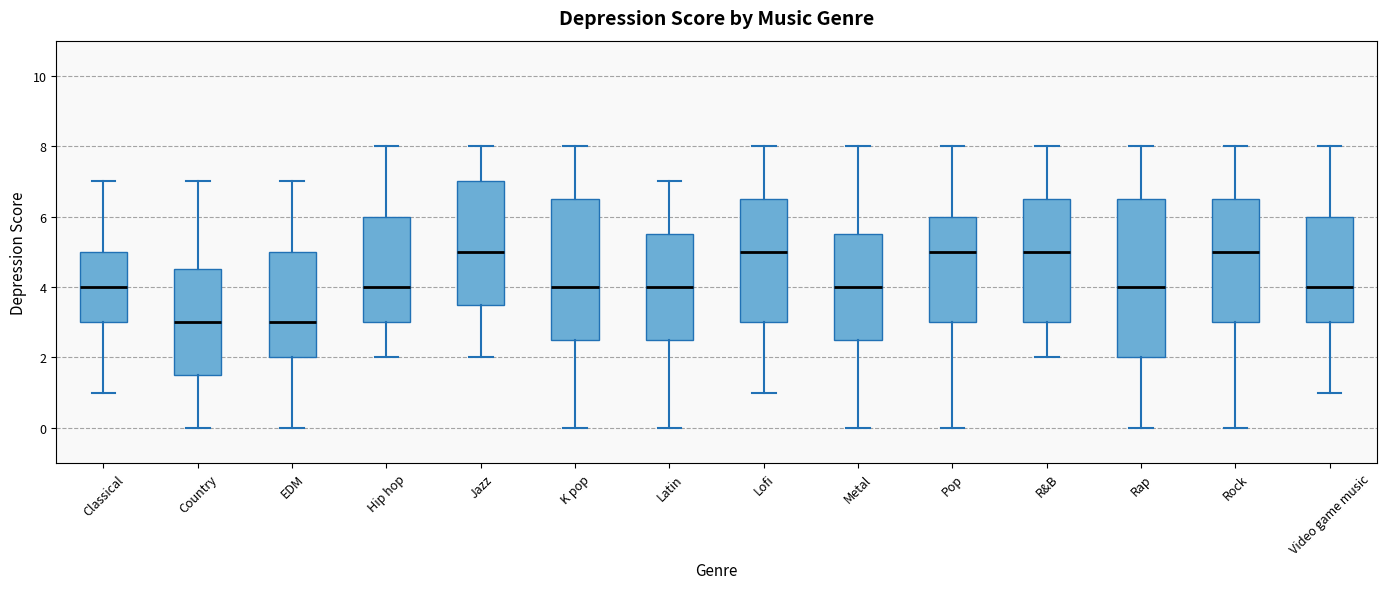

Comparing the boxes themselves (not the whiskers), which one is the tallest?

Rap